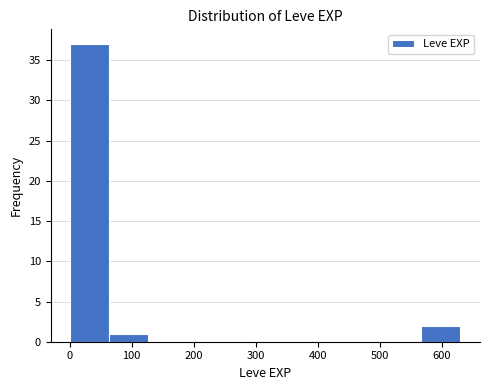

Reading left to right, transcribe this chart: for each bar, give the range it covers on the x-axis and its height. Neither the bar edges nor the heights are printed on the chart, so give them approximately, as read against the axes.

0 to 60: 37
60 to 130: 1
130 to 190: 0
190 to 250: 0
250 to 320: 0
320 to 380: 0
380 to 440: 0
440 to 500: 0
500 to 570: 0
570 to 630: 2